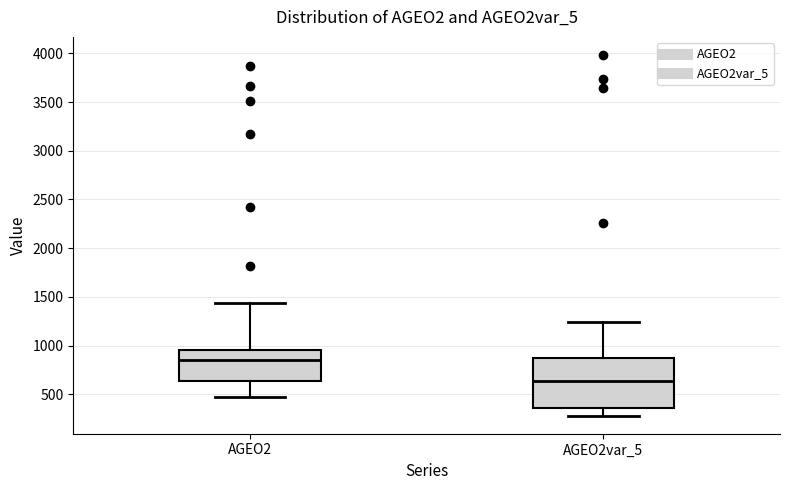

Reading left to right, read every box against the y-axis: the position of its median line, the range the box covers, and the ends of its whiskers. The values are not printed on the chart, so give them approximately, as read against the axis.

AGEO2: median 850, box 650 to 950, whiskers 450 to 1450
AGEO2var_5: median 650, box 350 to 850, whiskers 300 to 1250